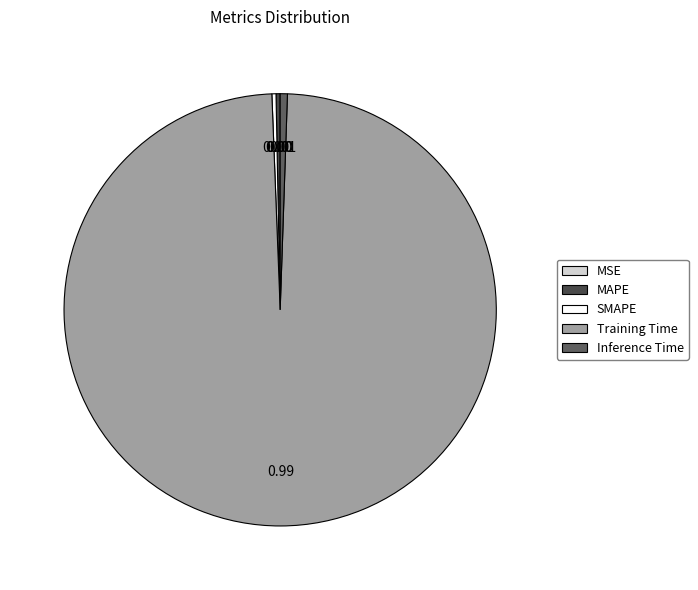

Combined, do MSE and Inference Time account for over 50%?

No